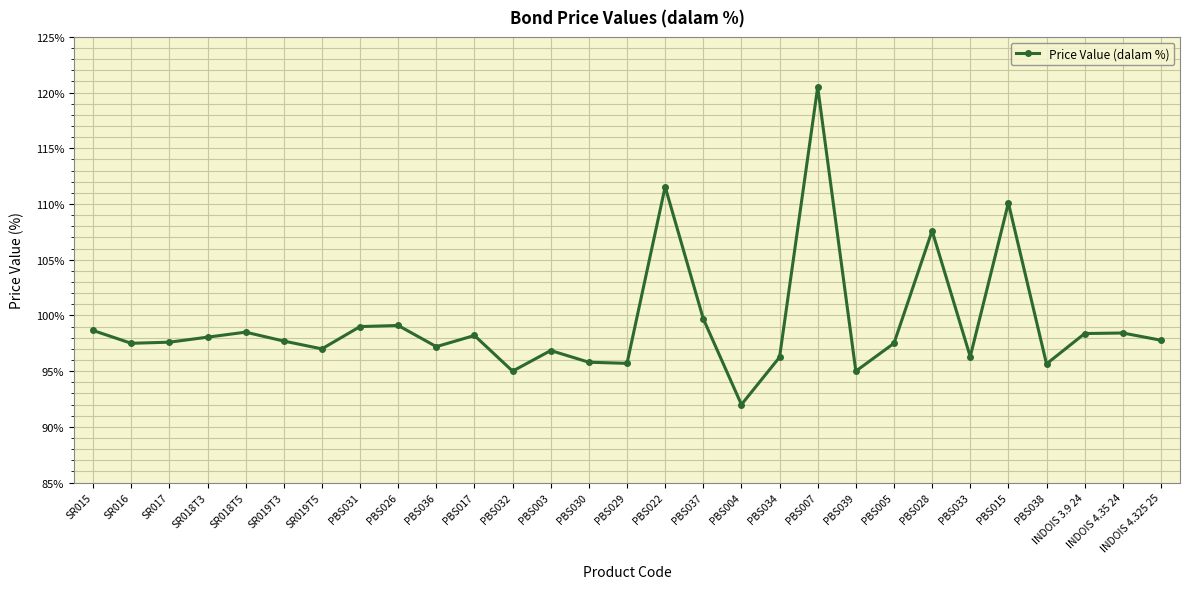

What is the sum of all values?

2878.6